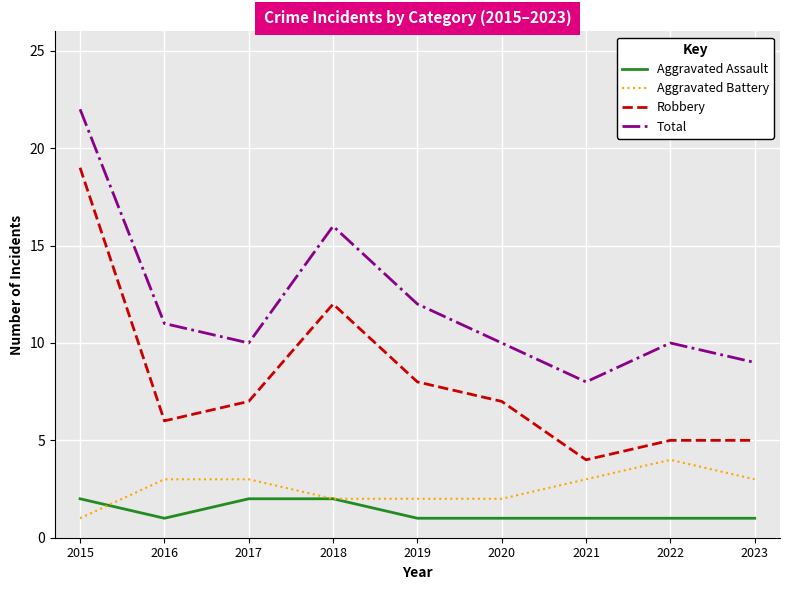

True or false: Aggravated Battery and Total intersect in this chart.

False